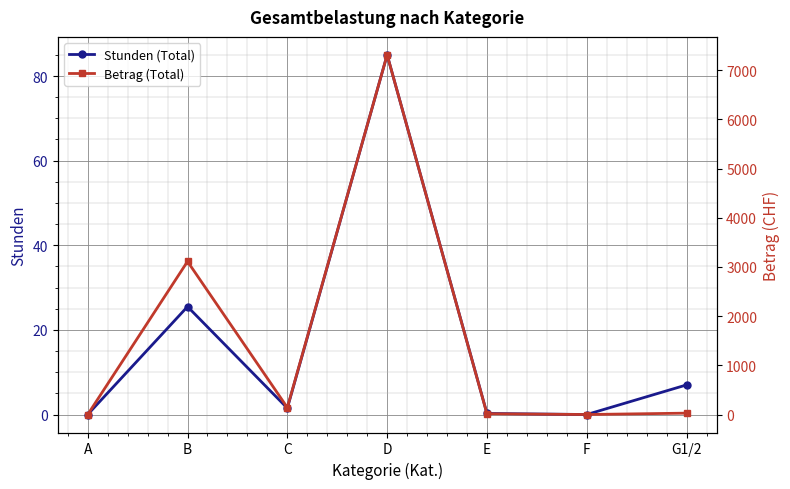

Which label corresponds to the smallest value in the chart?

A